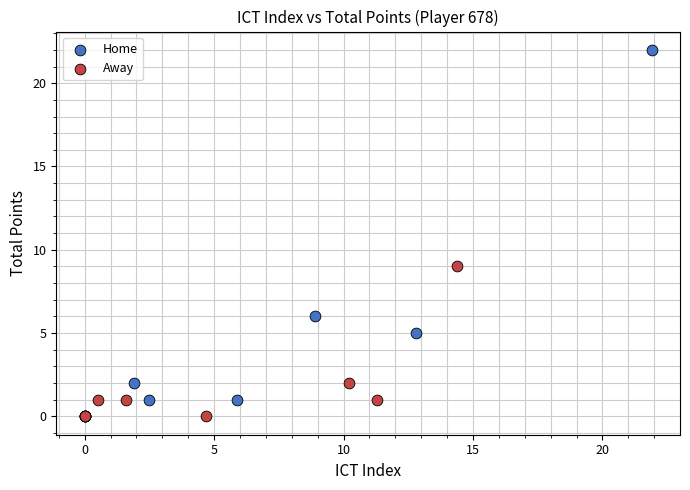

What are all the series names shown in the legend?

Home, Away